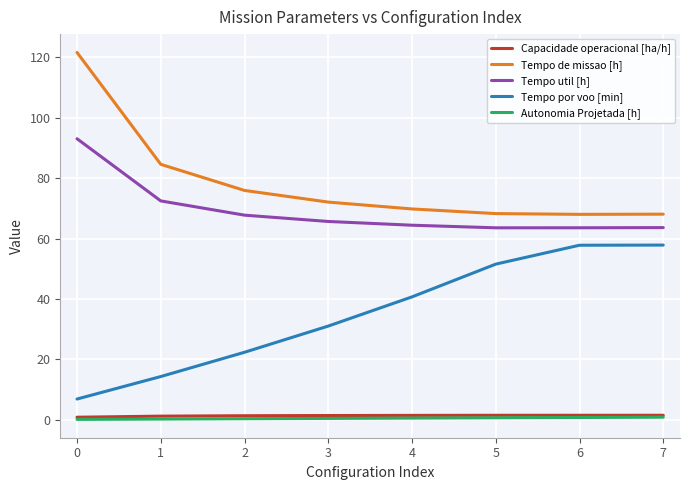

What is the maximum value shown in the chart?

121.7